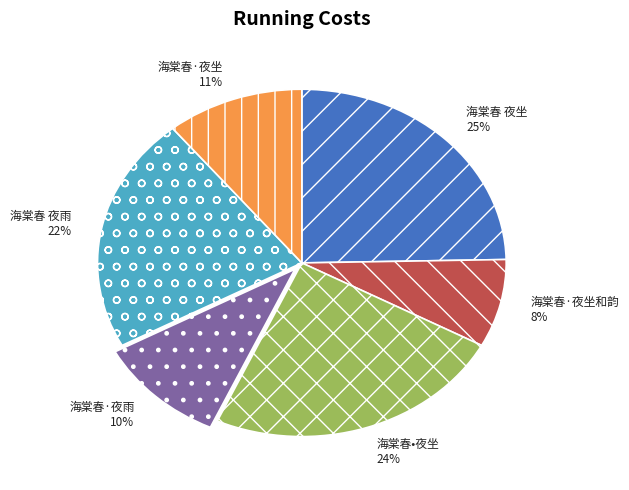

To the nearest percent, what portion does 海棠春·夜坐 represent?

11%